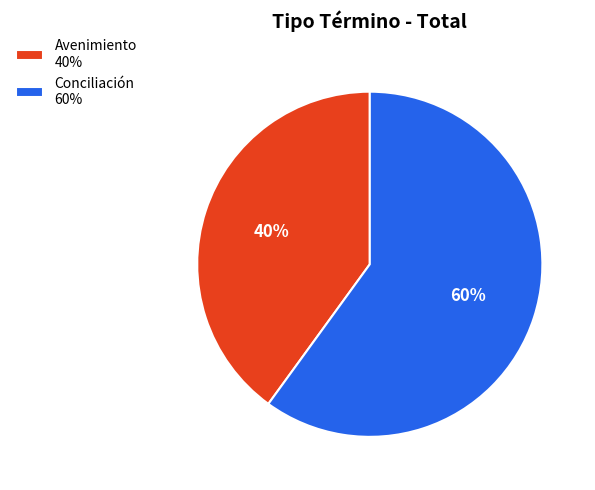

What percentage is the Avenimiento slice, to the nearest percent?

40%